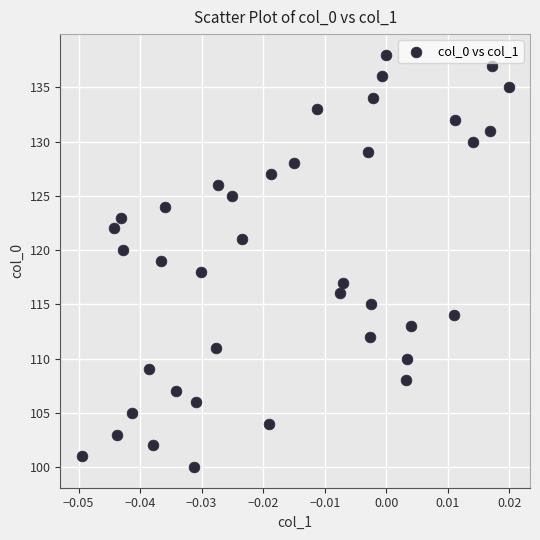

How many points are shown in the scatter plot?

39